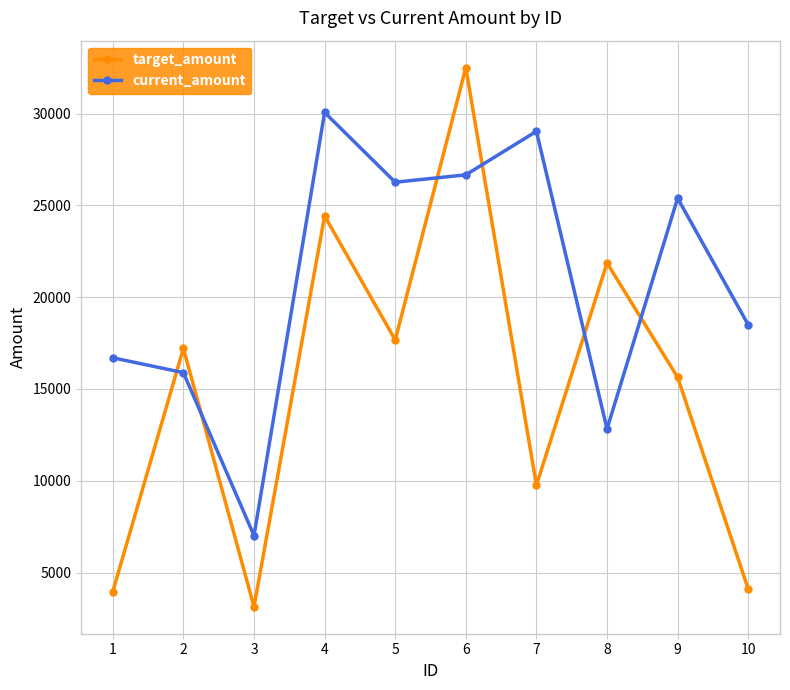

At which label does target_amount first exceed 17209?

2